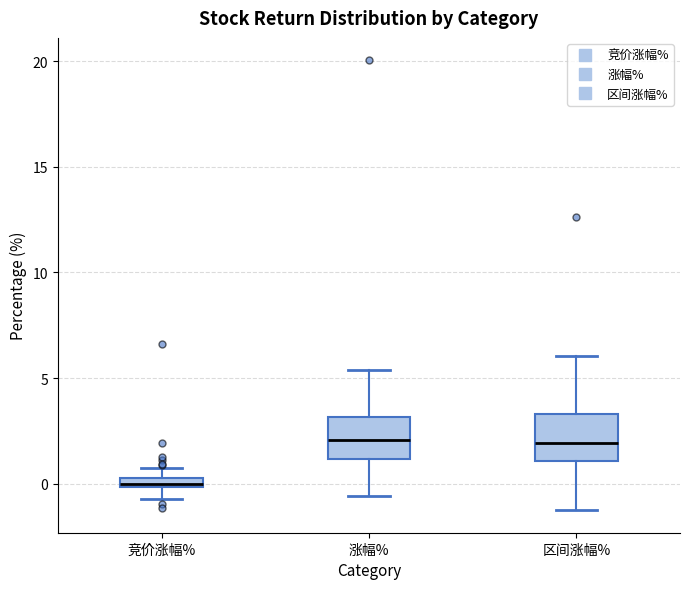

Where is the lower edge of the box for 区间涨幅% on the y-axis? The values are not printed on the chart, so give them approximately, as read against the axis.

1.0